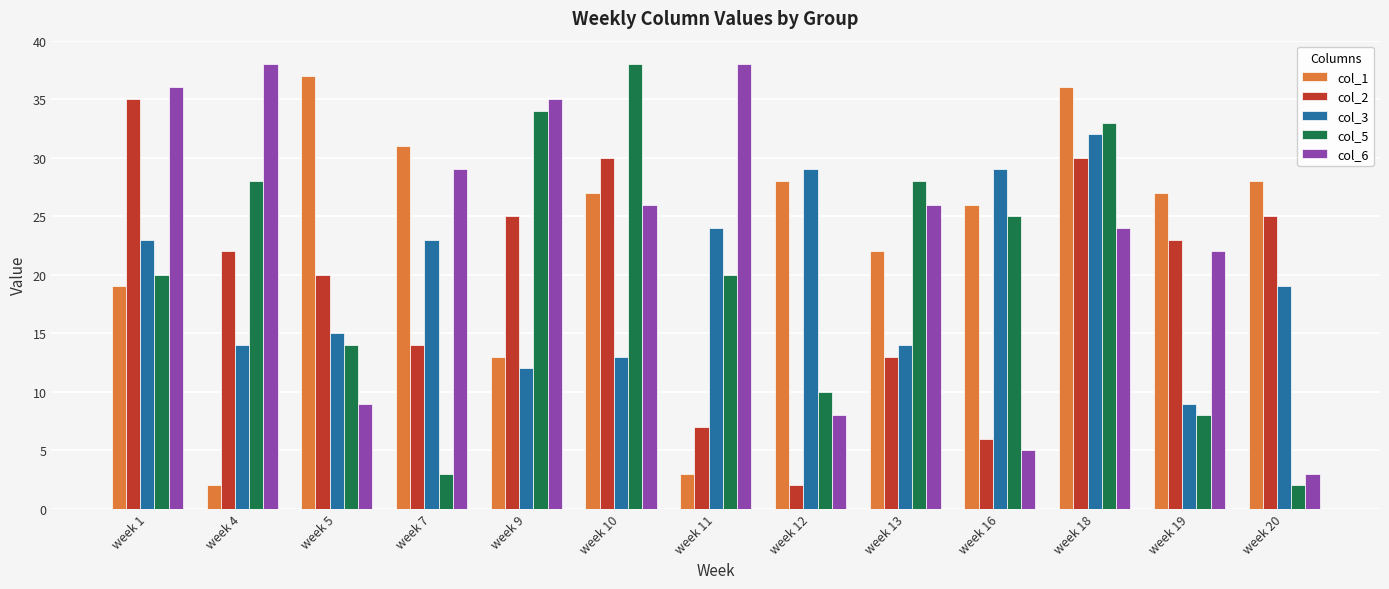

Is it true that col_2 equals 4 at week 11?

False